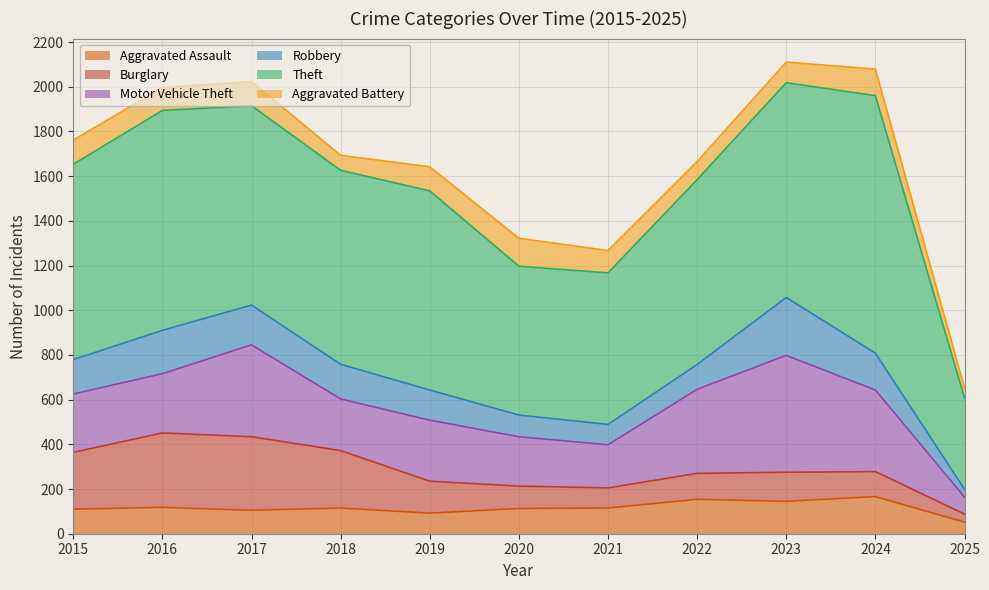

How many lines are shown in the chart?

6